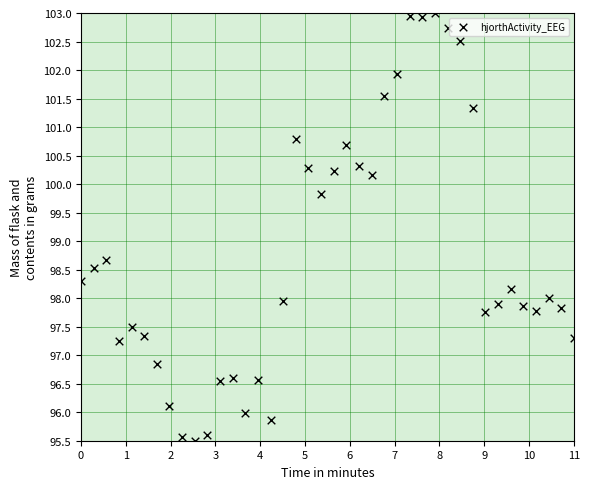

What Y value in the scatter plot is closest to 99?

98.7